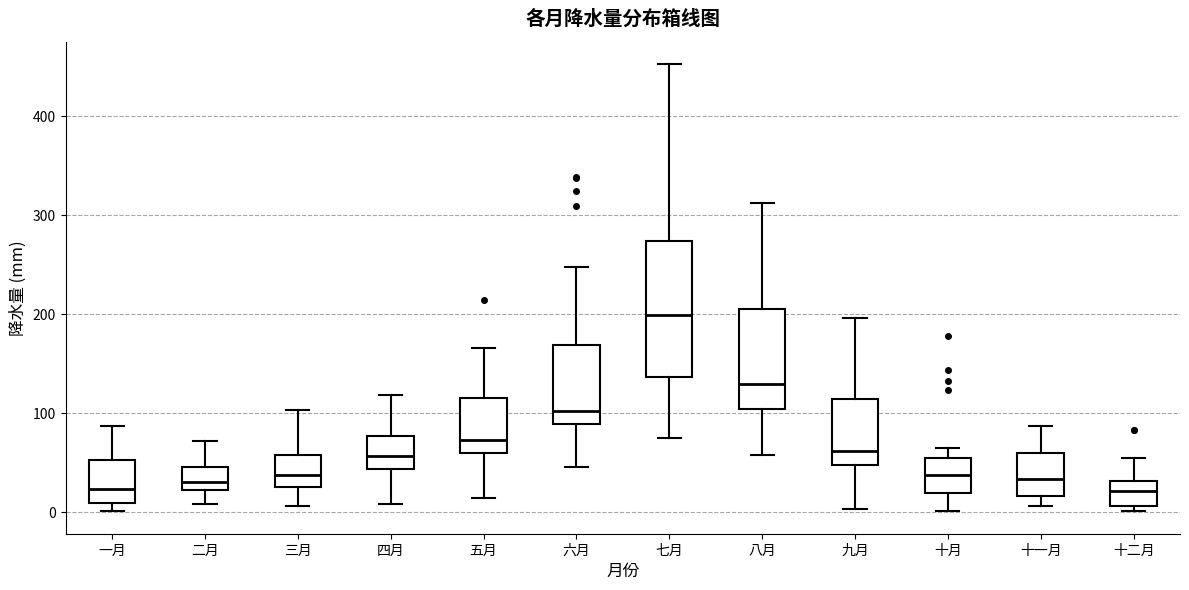

Comparing the boxes themselves (not the whiskers), which one is the tallest?

七月